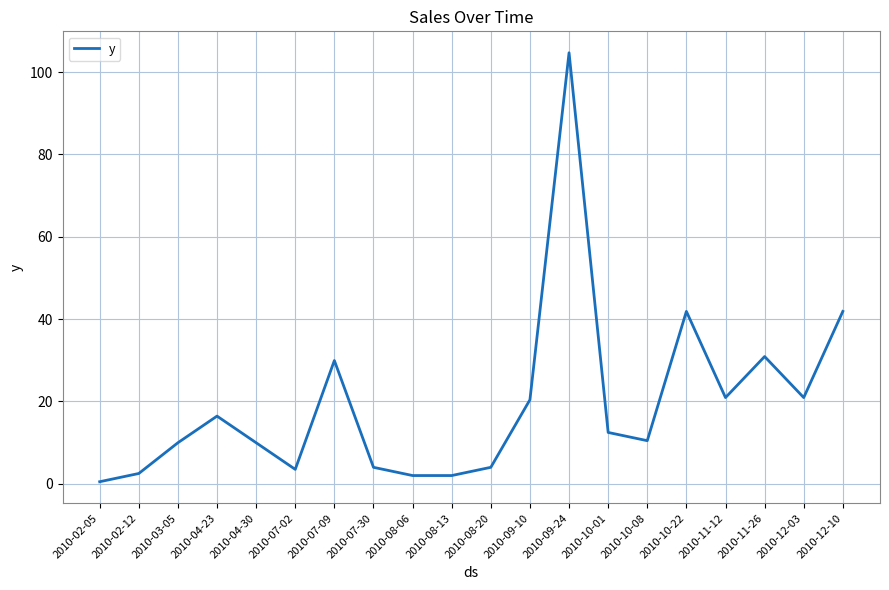

What position from the right is 2010-11-12?

4